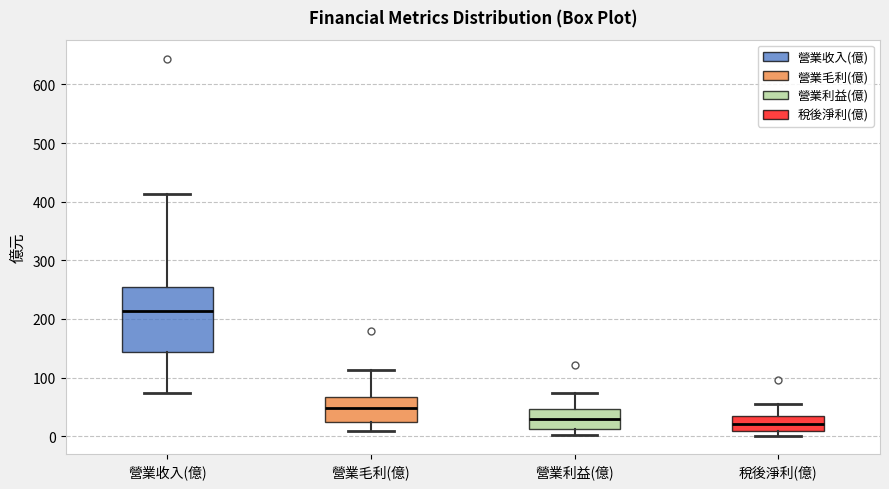

Which box is the tallest, from its lower edge to its upper edge?

營業收入(億)